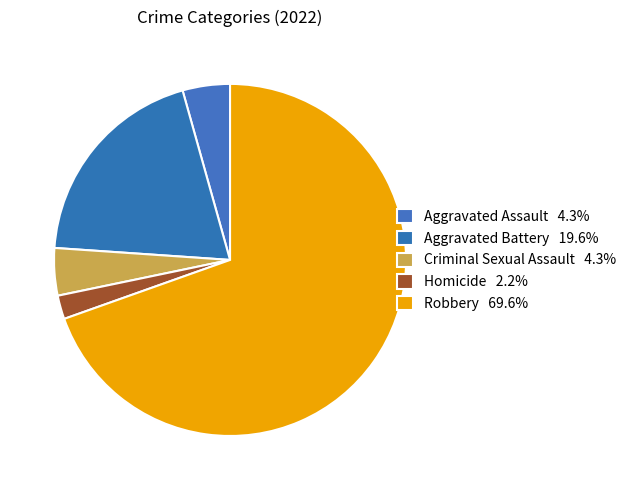

How many segments does this pie chart have?

5